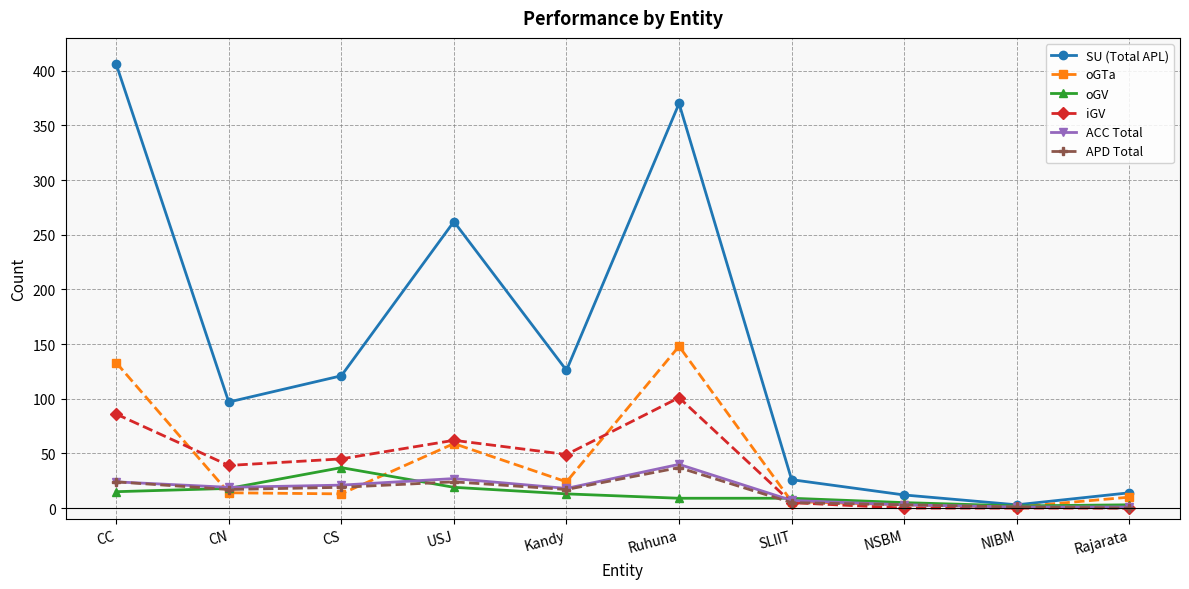

Count the number of categories in the chart.

10